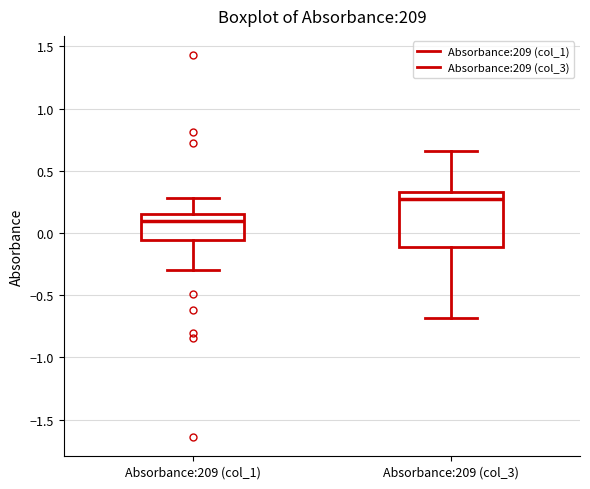

Which box has the highest median line?

Absorbance:209 (col_3)